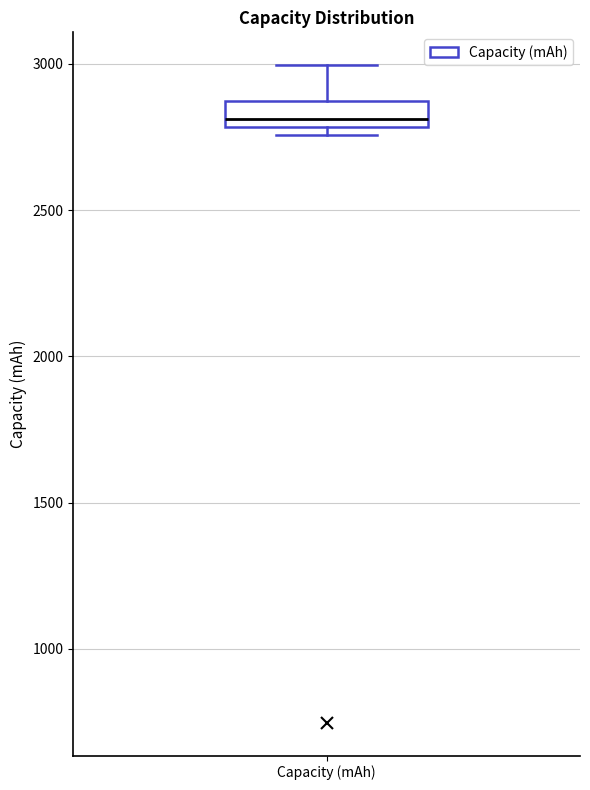

Read this box plot against the y-axis: the position of the median line, the range covered by the box, and the ends of both whiskers. The values are not printed on the chart, so give them approximately, as read against the axis.

median 2800 (just above the box's lower edge), box 2800 to 2850, whiskers 2750 to 3000